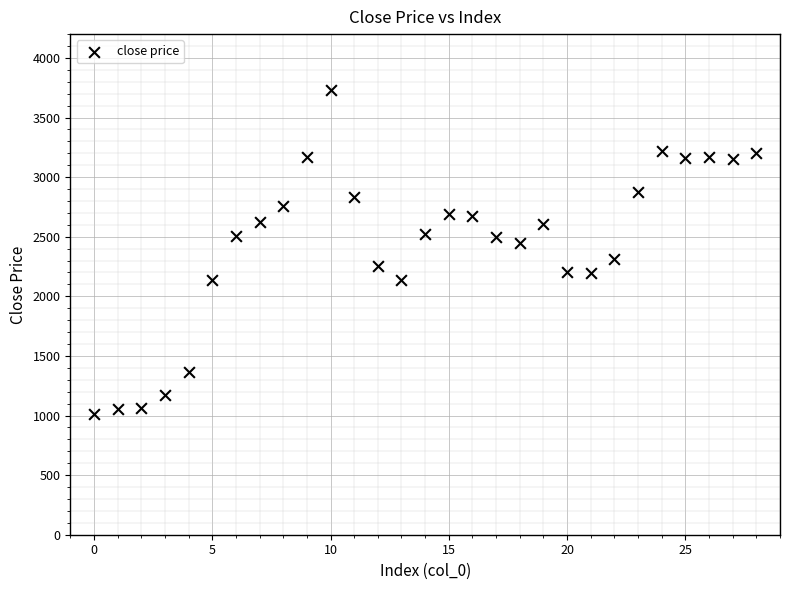

What is the range of Y values (max minus min)?

2725.0